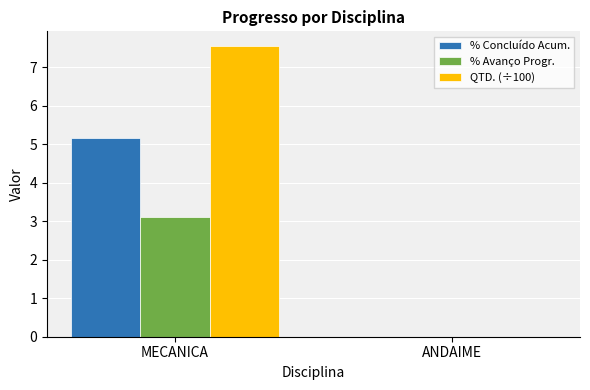

Are the bars horizontal?

No